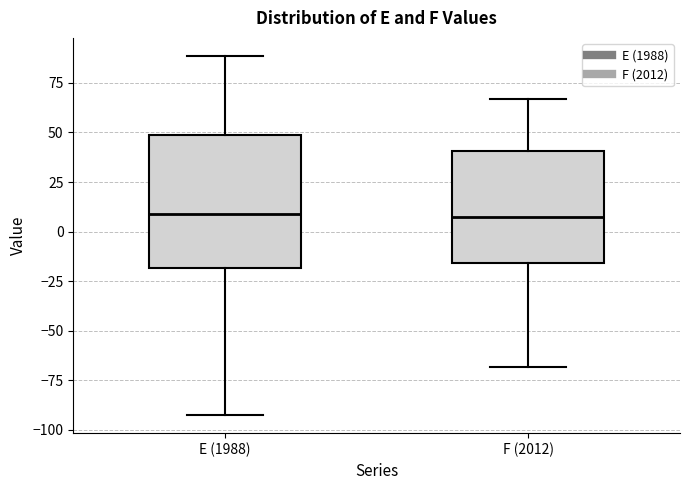

Reading left to right, read every box against the y-axis: the position of its median line, the range the box covers, and the ends of its whiskers. The values are not printed on the chart, so give them approximately, as read against the axis.

E (1988): median 10, box -20 to 50, whiskers -95 to 90
F (2012): median 5, box -15 to 40, whiskers -70 to 65